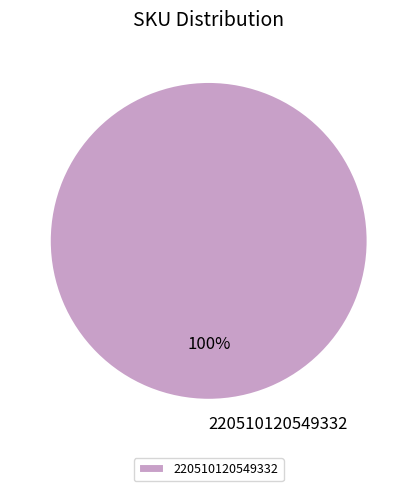

Rank the categories by value from lowest to highest.

220510120549332